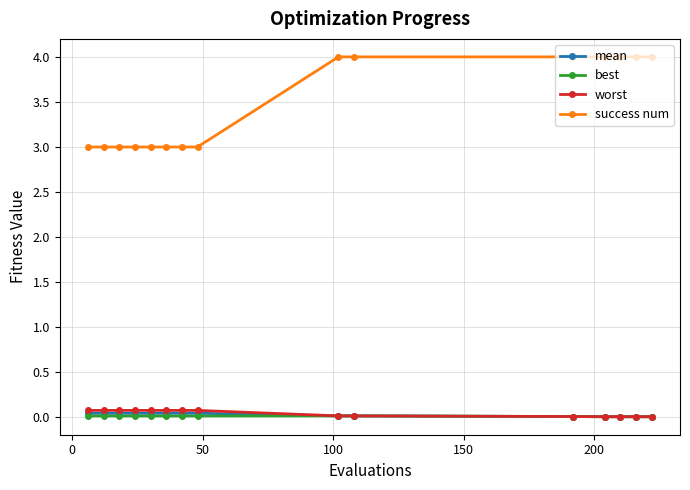

How many series are shown in this chart?

4